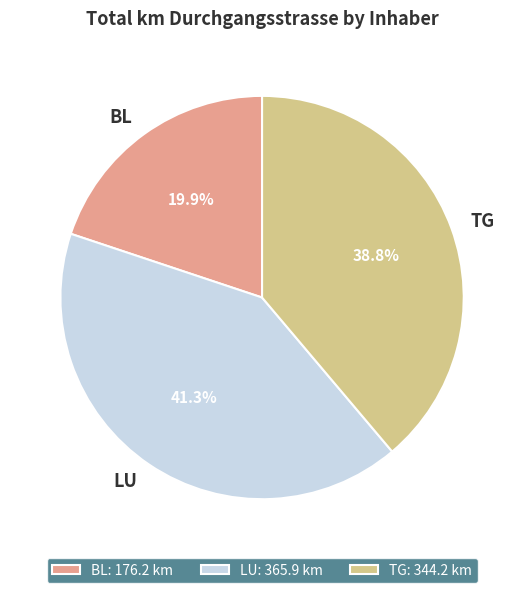

Rank the categories by value from lowest to highest.

BL, TG, LU